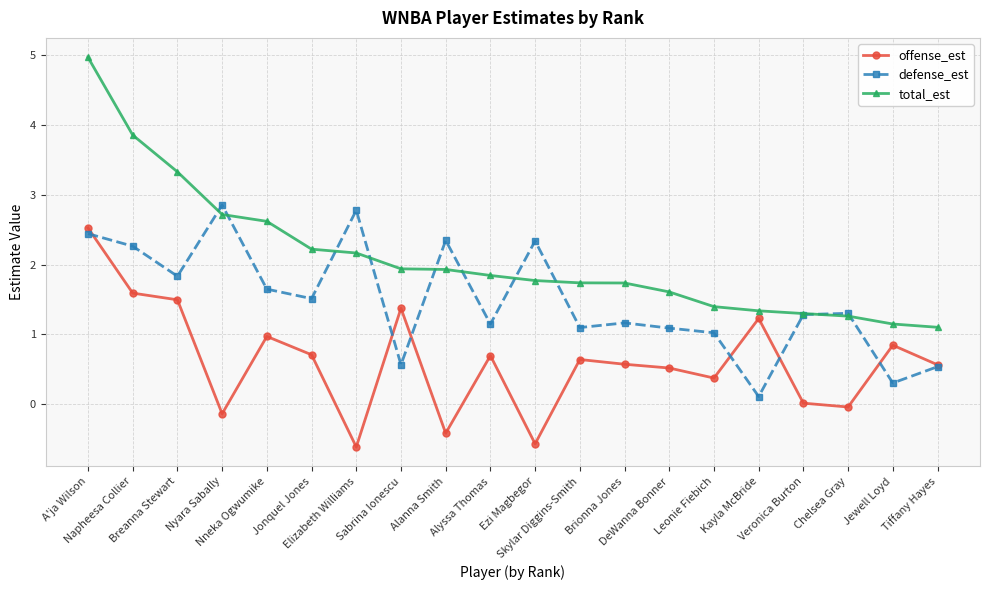

The defense_est series shows 0.4 at Chelsea Gray. True or false?

False